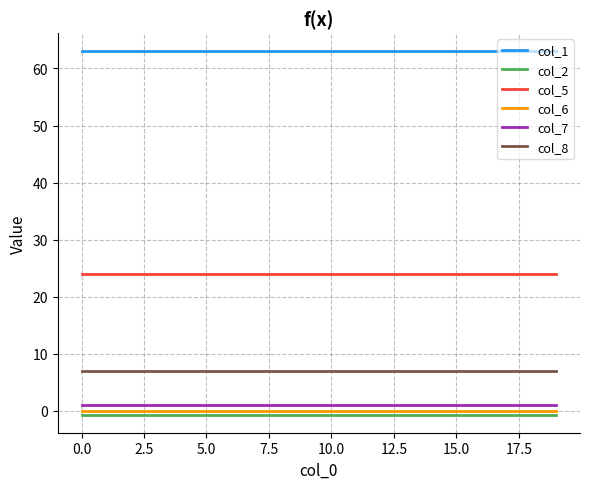

True or false: col_6 and col_7 cross at least once.

False